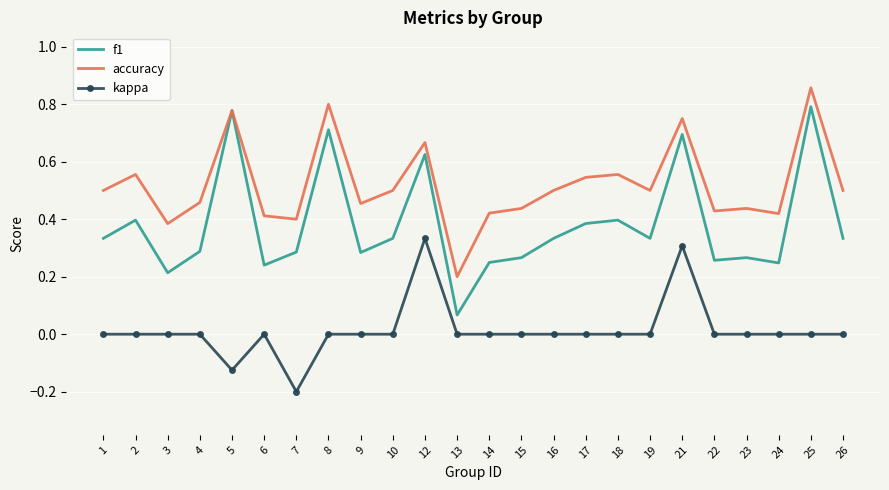

At which category is the sum across all series the highest?

21